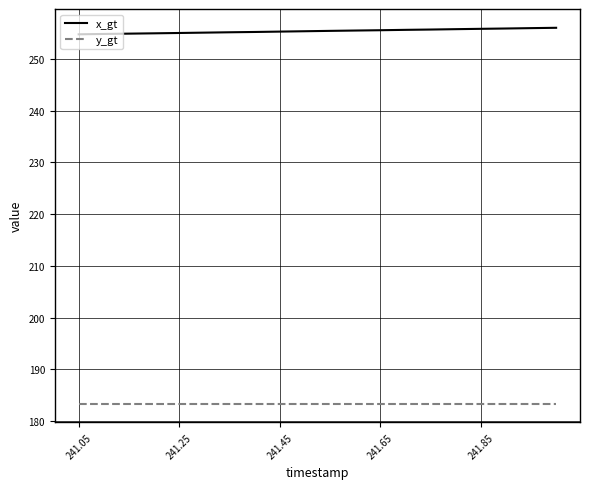

What is the greatest value displayed?

256.0